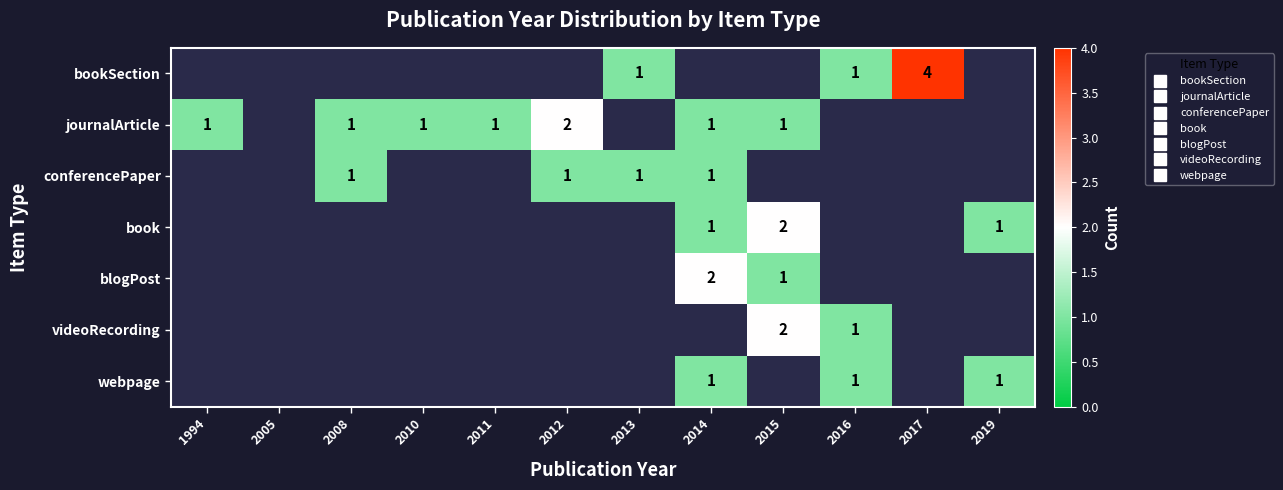

List the series in order of their peak value, highest first.

bookSection, journalArticle, conferencePaper, book, blogPost, videoRecording, webpage